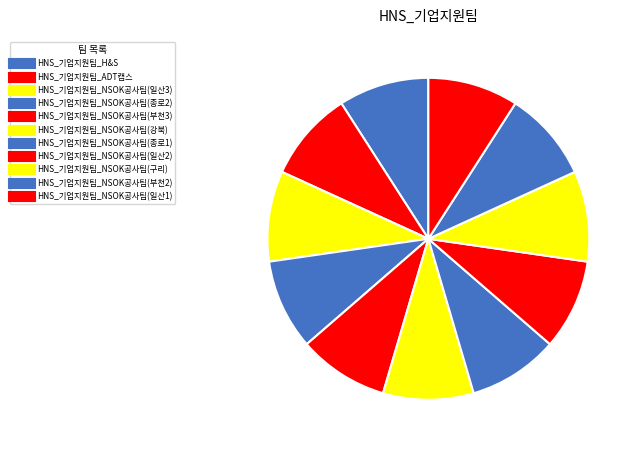

Count the number of slices in the pie.

11